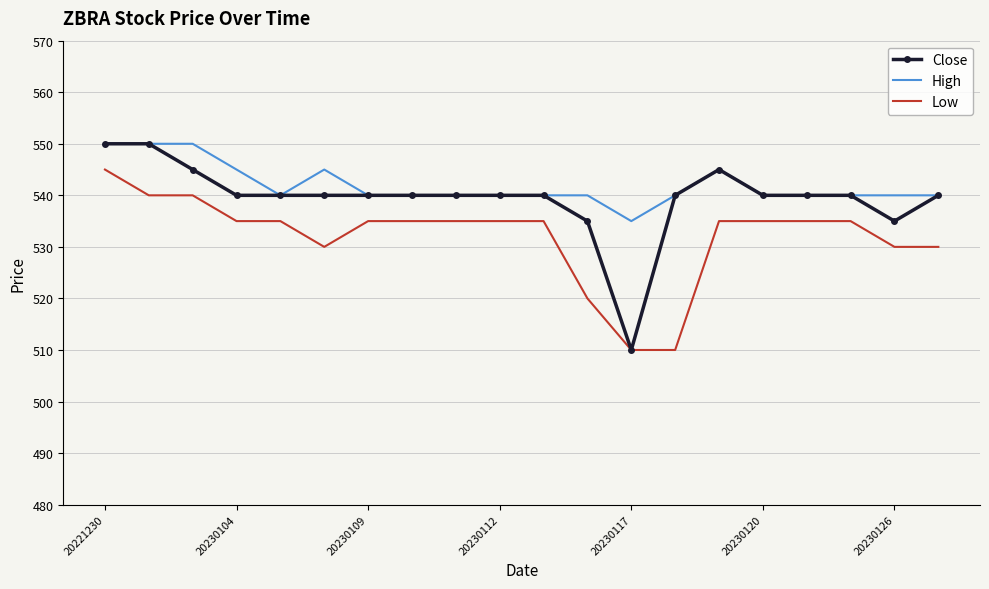

What is the highest value of the Close series?

550